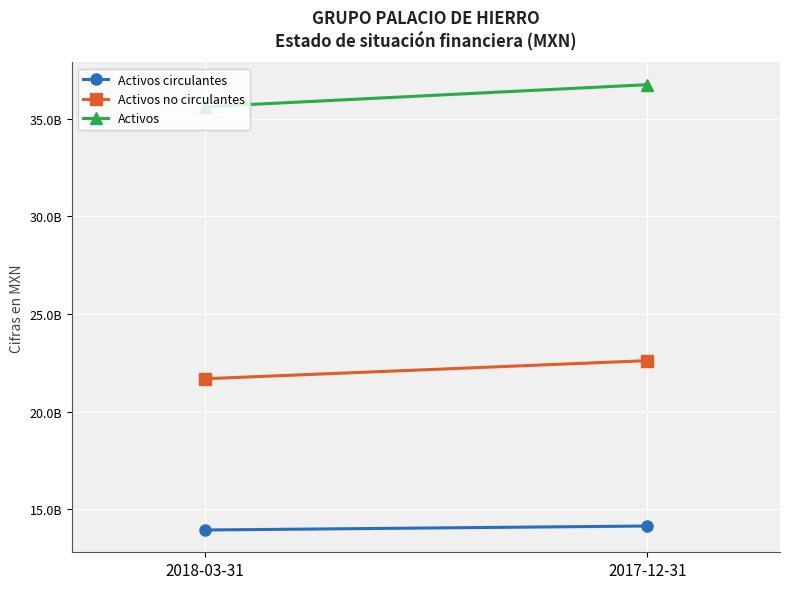

At which label does Activos no circulantes reach its peak?

2017-12-31